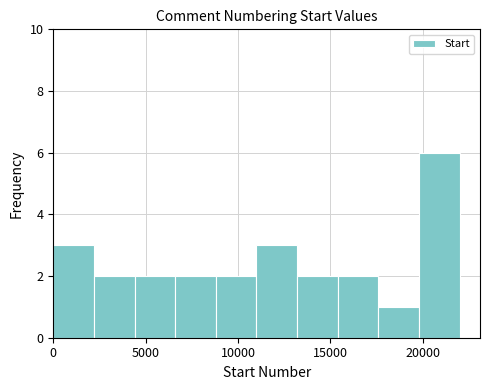

Reading left to right, list every bar in this chart as the range it spans on the x-axis followed by its height. Neither the bar edges nor the heights are printed on the chart, so give them approximately, as read against the axes.

0 to 2000: 3
2000 to 4500: 2
4500 to 6500: 2
6500 to 9000: 2
9000 to 11000: 2
11000 to 13000: 3
13000 to 15500: 2
15500 to 17500: 2
17500 to 20000: 1
20000 to 22000: 6